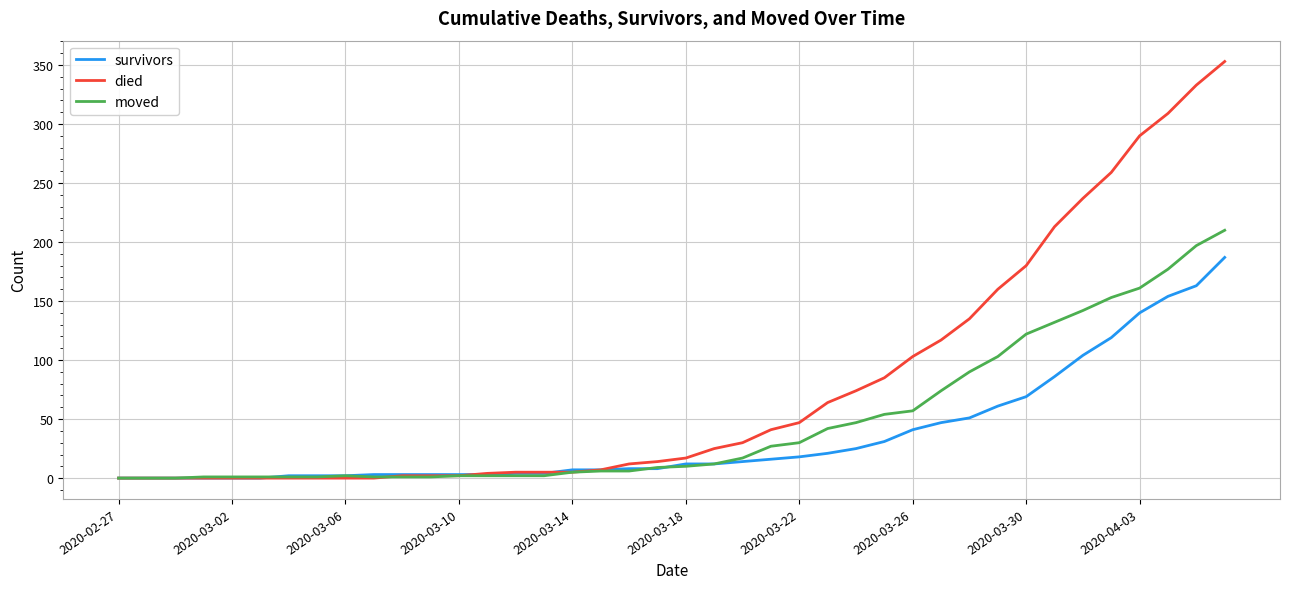

What is the greatest value displayed?

353